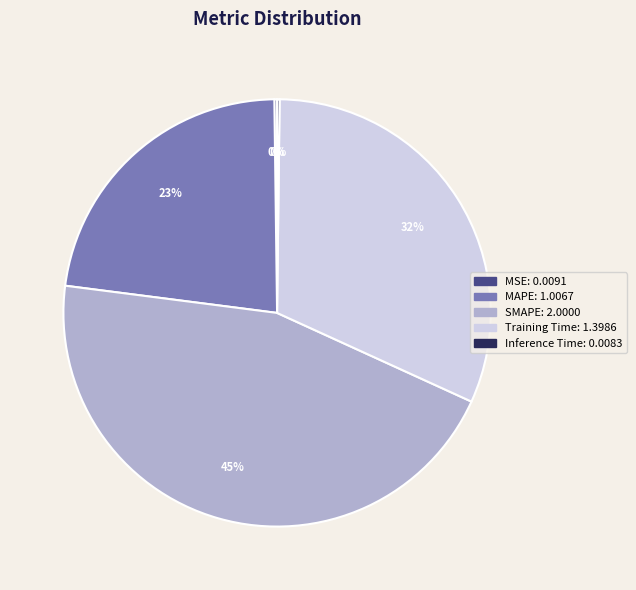

Is there a majority slice in this chart?

No